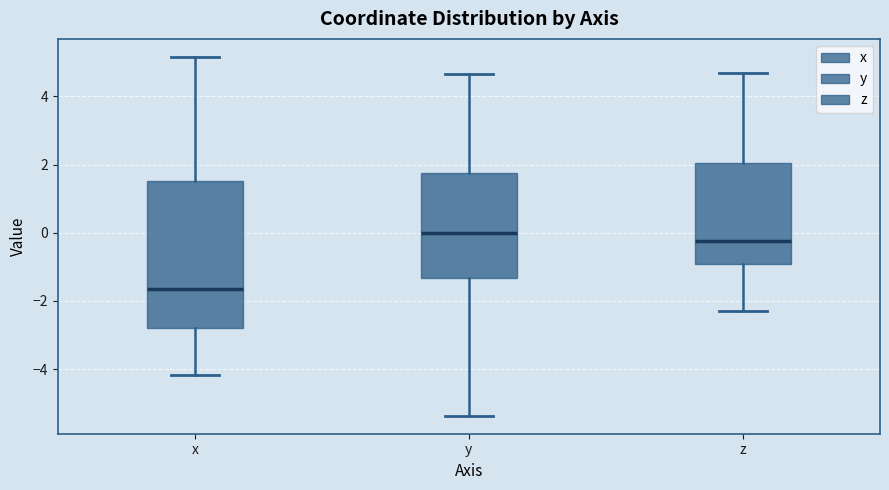

Which box's median line is the lowest?

x